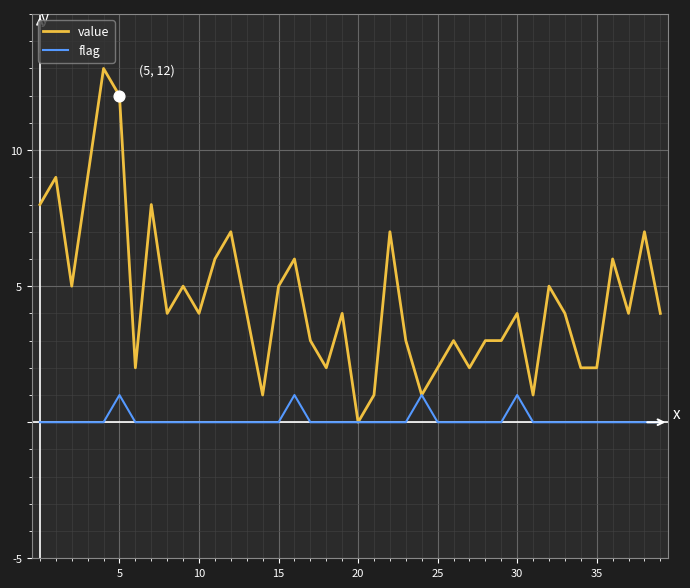

Which series has the largest total across all categories?

value